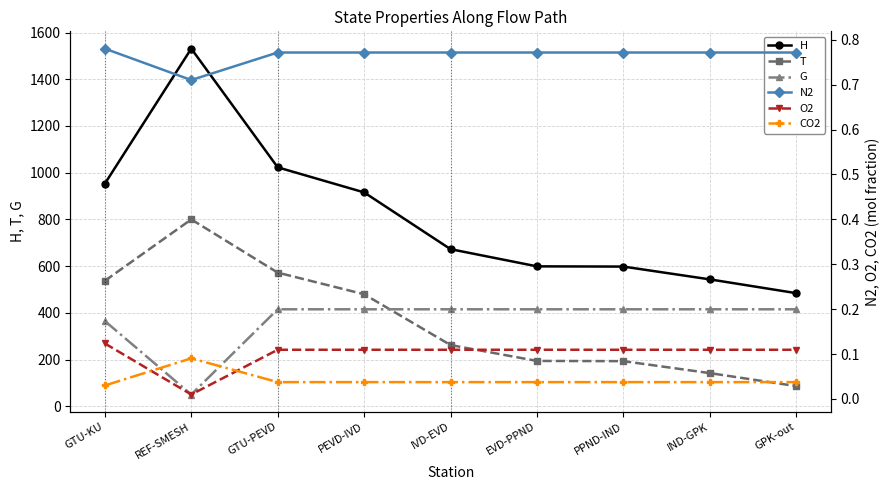

At how many categories does at least one series exceed 258?

9